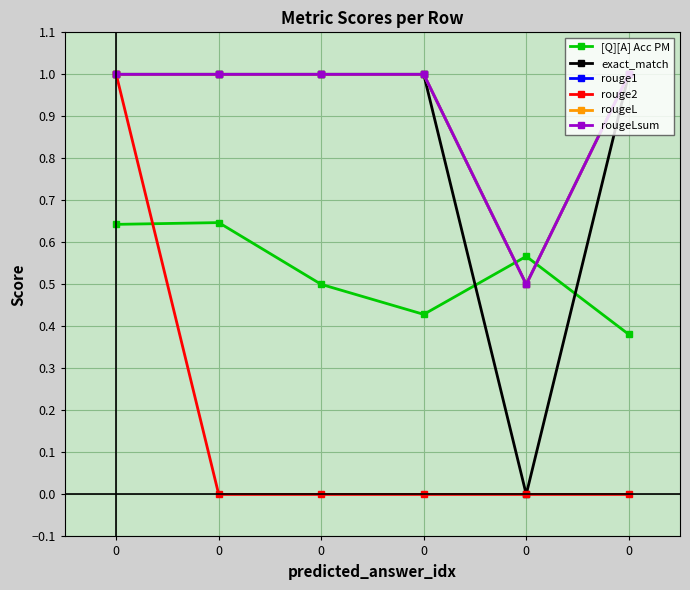

Is this an area chart (filled region under the line)?

No